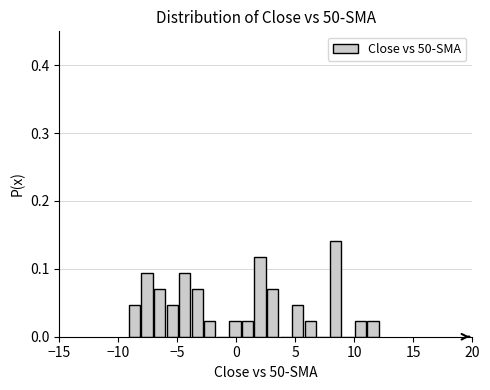

Read against the x-axis, roughly where is the centre of the tallest bar?

8.5